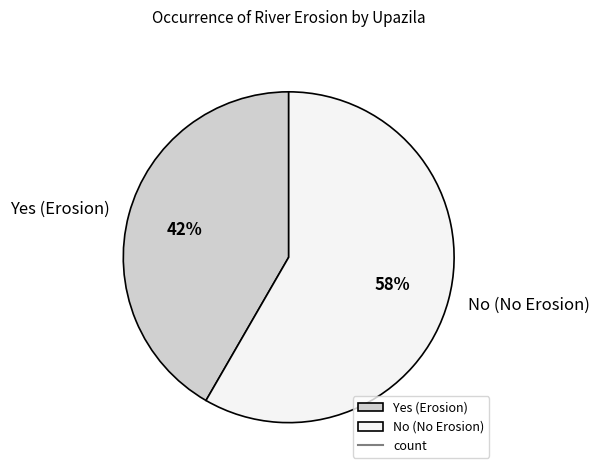

Does Yes (Erosion) represent more than half of the total?

No